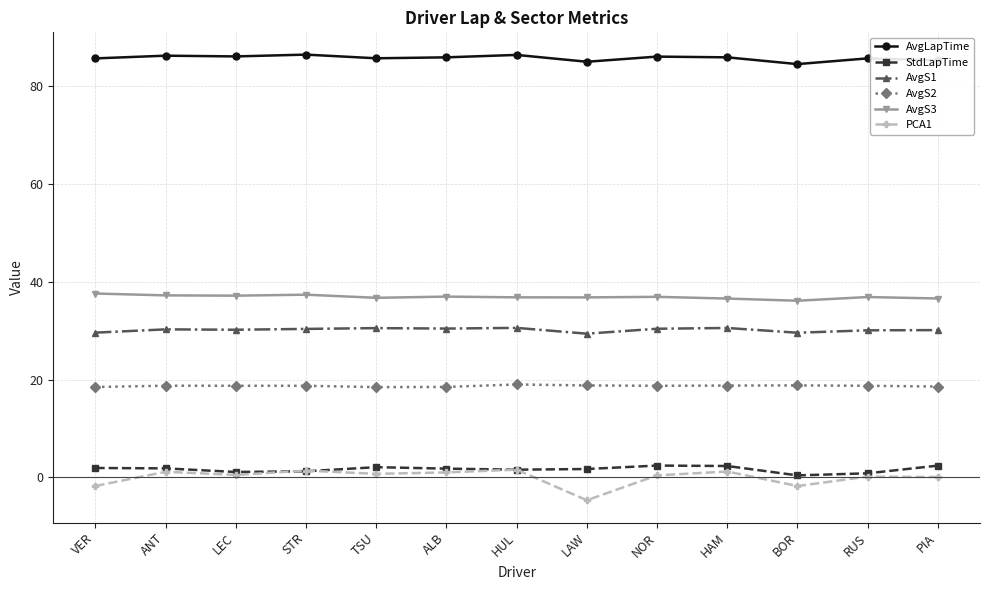

What is the average value of the AvgS2 series?

18.7